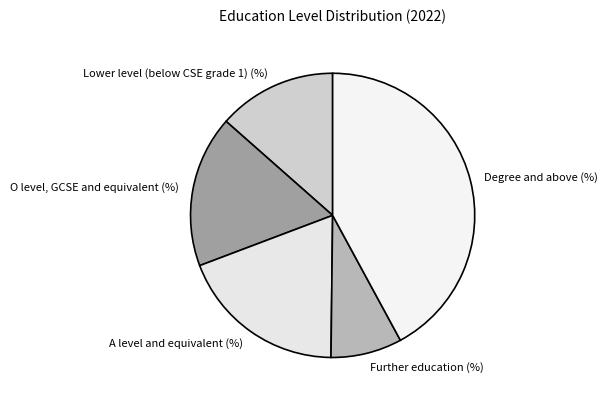

Which has a higher value, Lower level (below CSE grade 1) (%) or O level, GCSE and equivalent (%)?

O level, GCSE and equivalent (%)